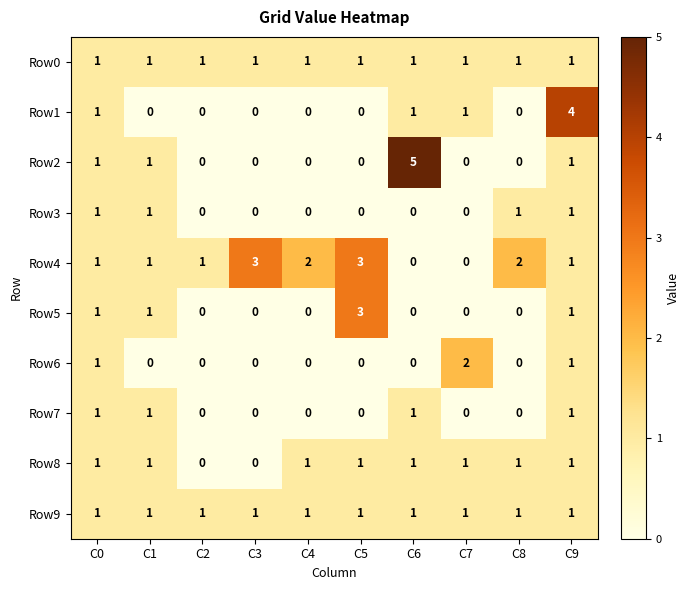

Which series has the largest range (max minus min)?

Row2